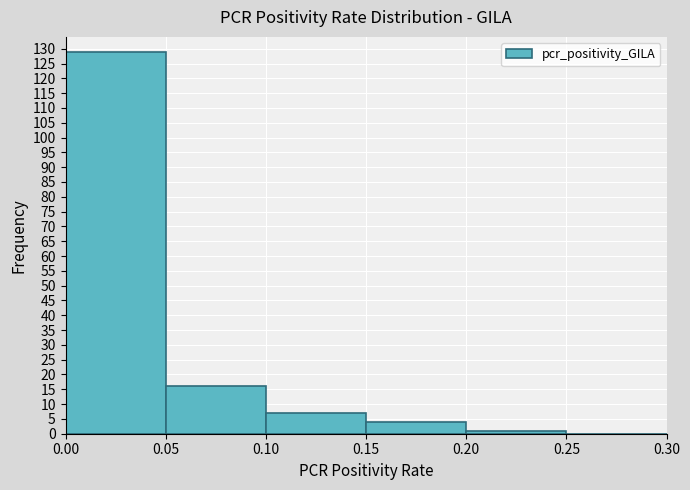

Reading left to right, list every bar in this chart as the range it spans on the x-axis followed by its height. The values are not printed on the chart, so give them approximately, as read against the axis.

0.00 to 0.05: 129
0.05 to 0.10: 16
0.10 to 0.15: 7
0.15 to 0.20: 4
0.20 to 0.25: 1
0.25 to 0.30: 0